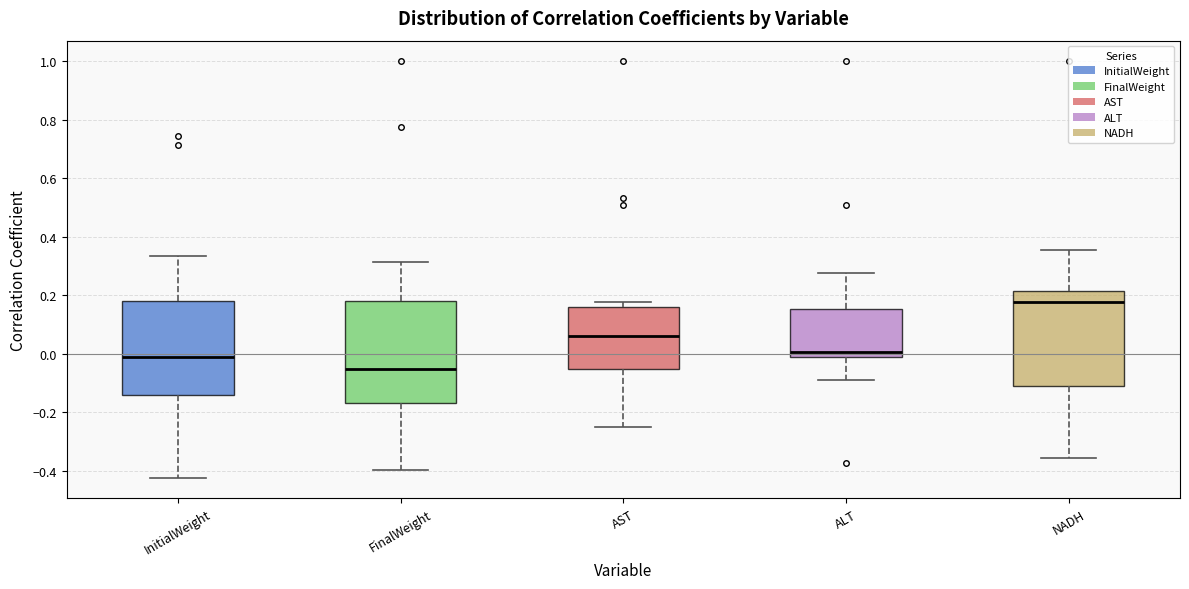

Which box's median line is the highest?

NADH